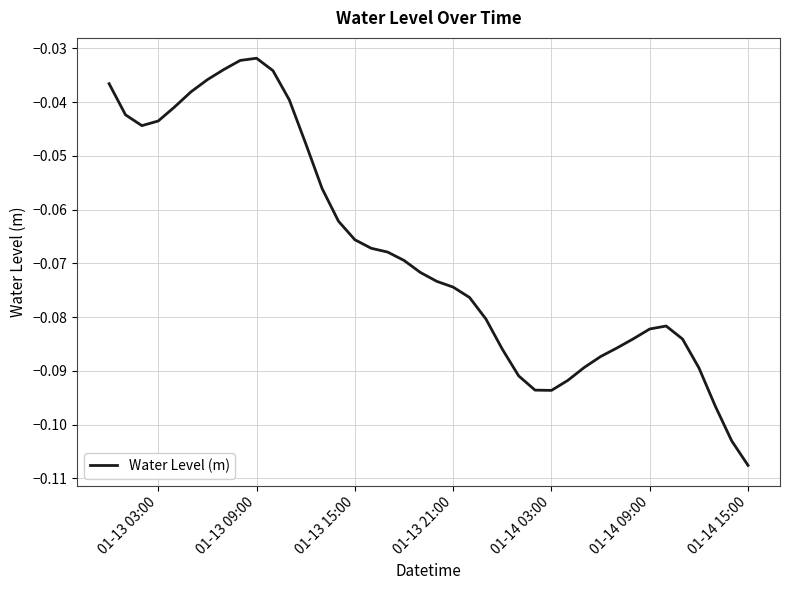

What is the difference between the second highest and second lowest values?

0.1